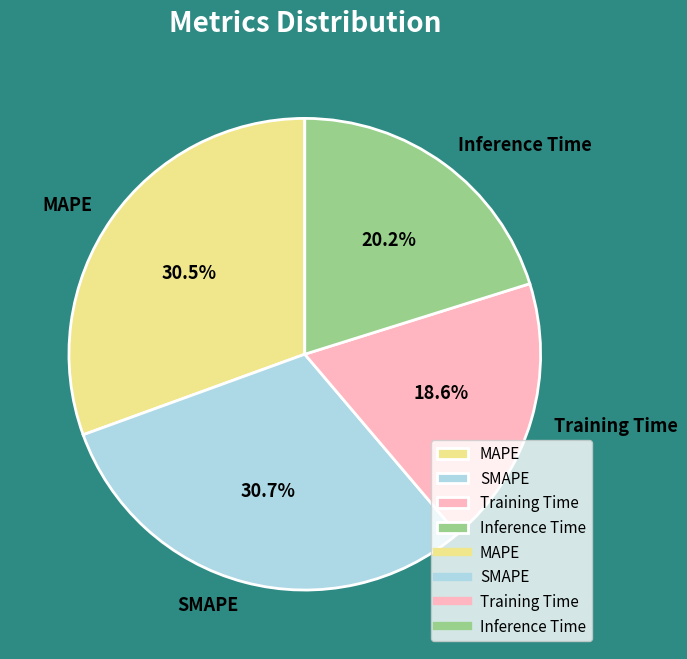

Between Inference Time and Training Time, which is larger?

Inference Time